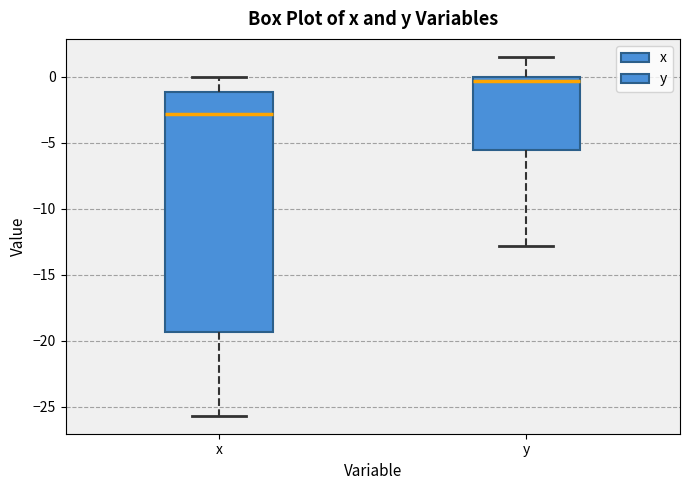

Comparing the boxes themselves (not the whiskers), which one is the tallest?

x